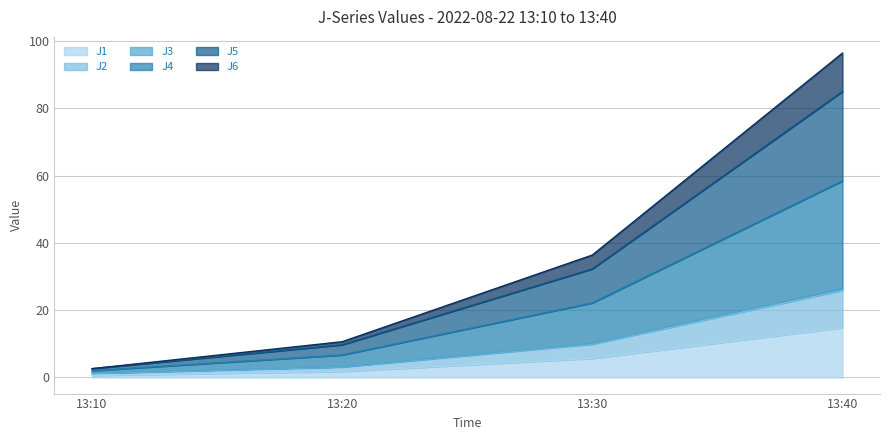

Reading left to right, what are all the values shown in this chart?

J1: 13:10=0.6	13:20=1.8	13:30=5.6	13:40=14.8
J2: 13:10=1.3	13:20=3.2	13:30=10.1	13:40=26.4
J3: 13:10=1.2	13:20=3.1	13:30=9.9	13:40=25.9
J4: 13:10=2.6	13:20=9.7	13:30=32.3	13:40=85.1
J5: 13:10=2.6	13:20=10.6	13:30=36.4	13:40=96.5
J6: 13:10=2.0	13:20=6.7	13:30=22.2	13:40=58.5